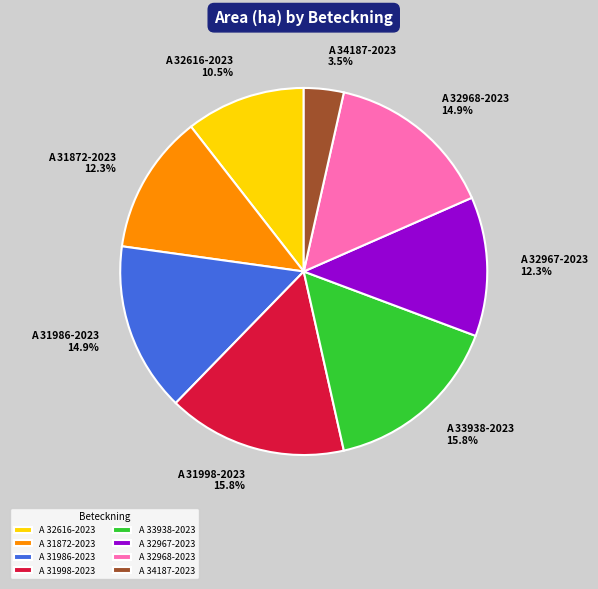

Count the number of slices in the pie.

8